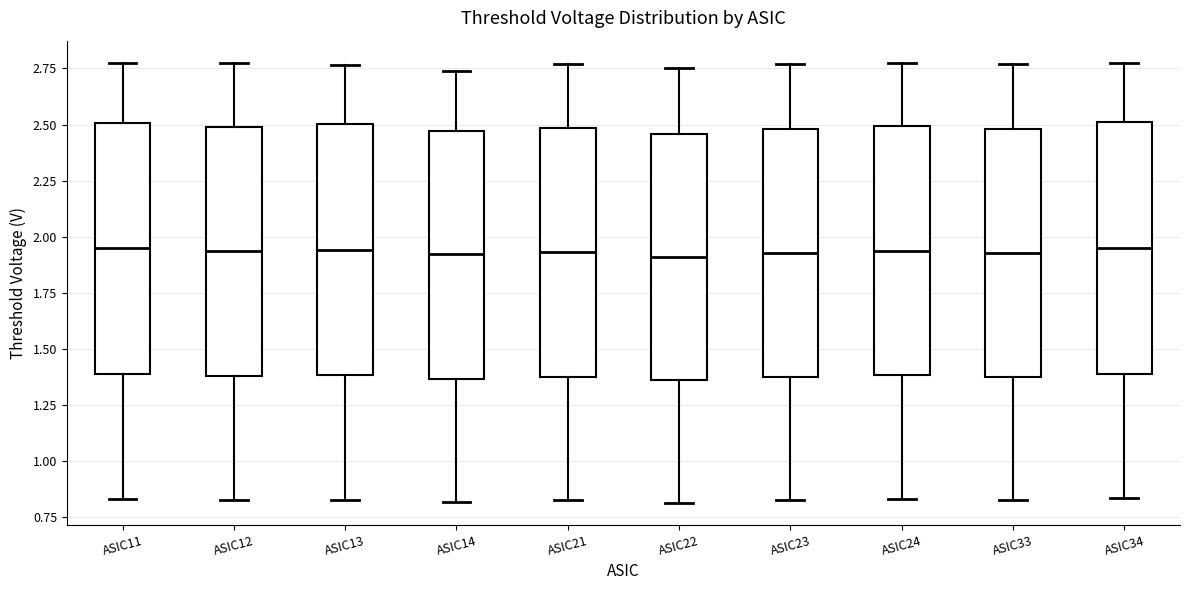

Reading left to right, read every box against the y-axis: the position of its median line, the range the box covers, and the ends of its whiskers. The values are not printed on the chart, so give them approximately, as read against the axis.

ASIC11: median 1.95, box 1.40 to 2.50, whiskers 0.85 to 2.75
ASIC12: median 1.95, box 1.40 to 2.50, whiskers 0.85 to 2.80
ASIC13: median 1.95, box 1.40 to 2.50, whiskers 0.85 to 2.75
ASIC14: median 1.90, box 1.35 to 2.45, whiskers 0.80 to 2.75
ASIC21: median 1.95, box 1.40 to 2.50, whiskers 0.85 to 2.75
ASIC22: median 1.90, box 1.35 to 2.45, whiskers 0.80 to 2.75
ASIC23: median 1.95, box 1.35 to 2.50, whiskers 0.80 to 2.75
ASIC24: median 1.95, box 1.40 to 2.50, whiskers 0.85 to 2.80
ASIC33: median 1.95, box 1.35 to 2.50, whiskers 0.80 to 2.75
ASIC34: median 1.95, box 1.40 to 2.50, whiskers 0.85 to 2.80